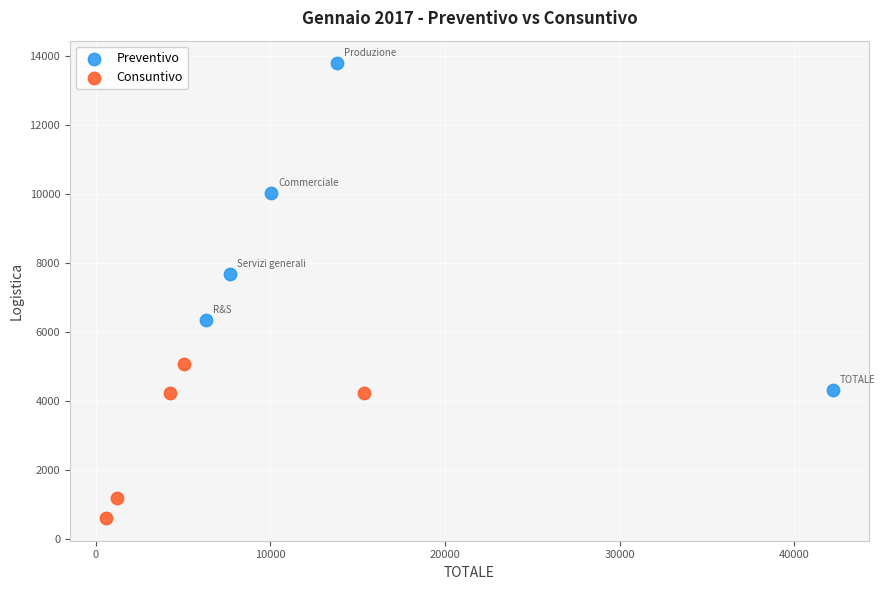

Which series has the largest Y range (max minus min)?

Preventivo